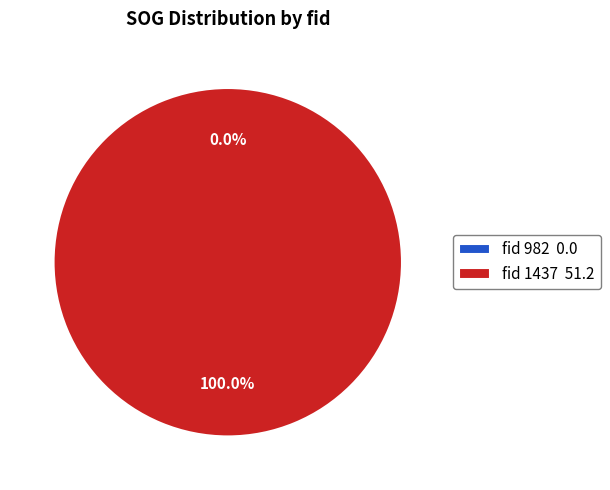

How many segments does this pie chart have?

2